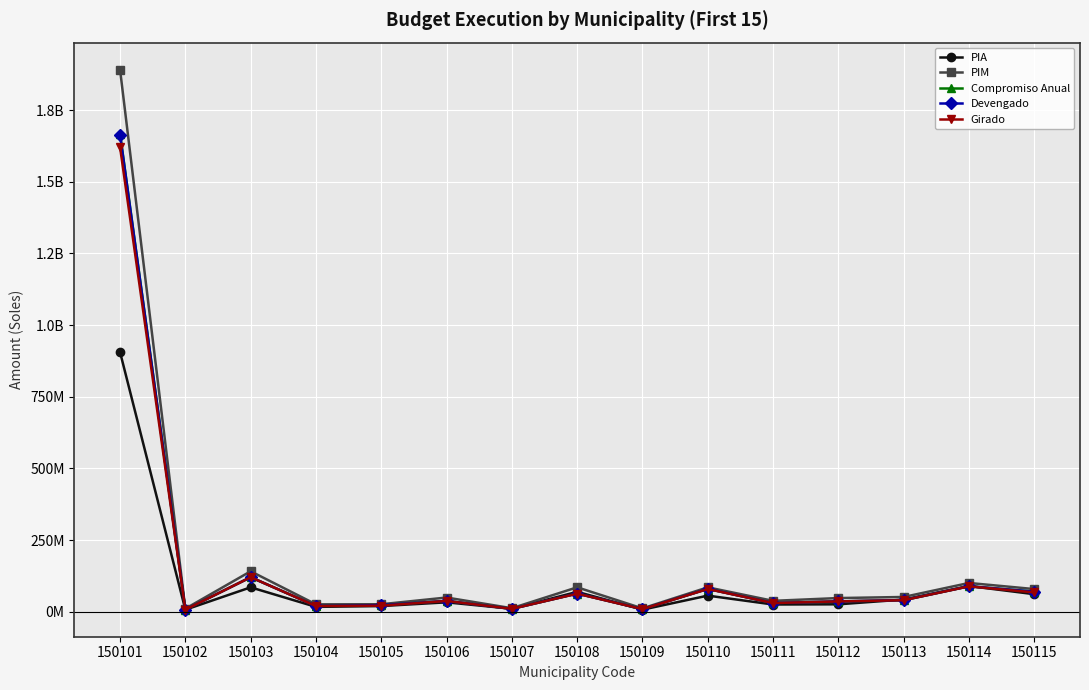

Which series changed the most between 150105 and 150114?

PIM